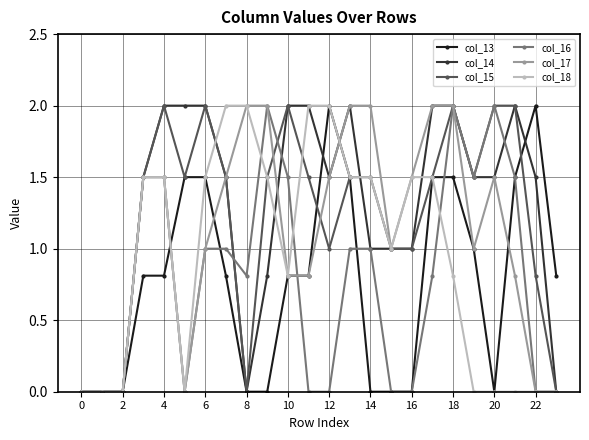

True or false: col_15 has more than 1 interior local peaks.

True